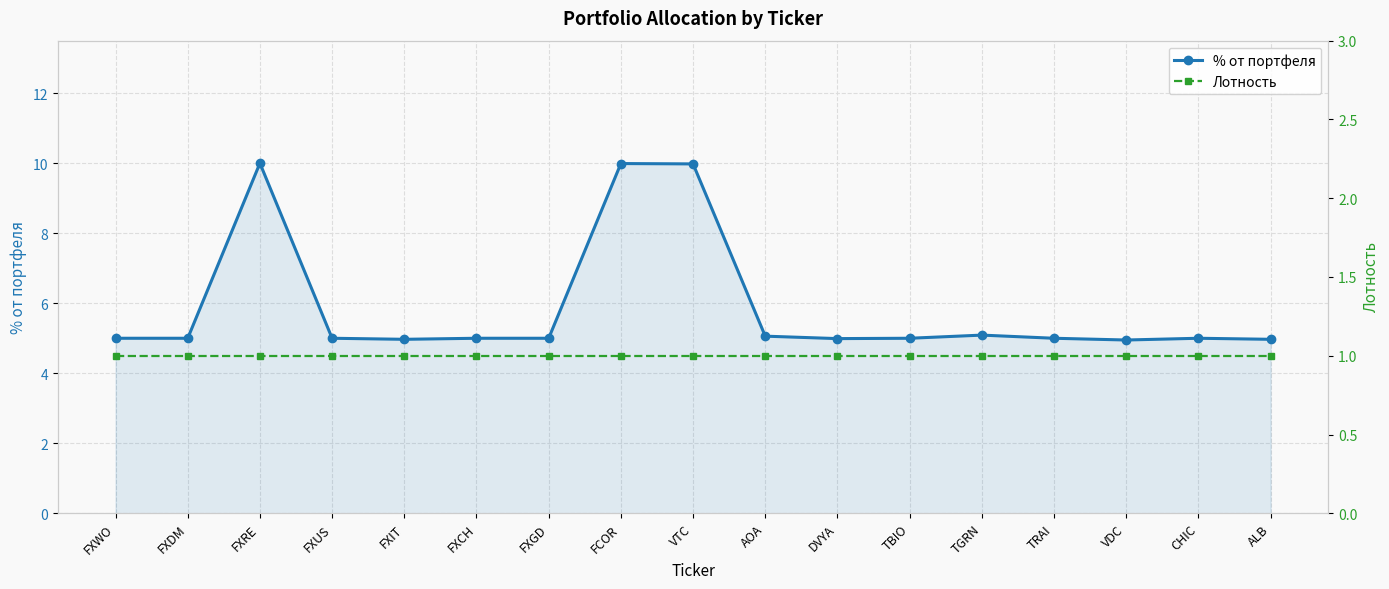

How many series are shown in this chart?

2